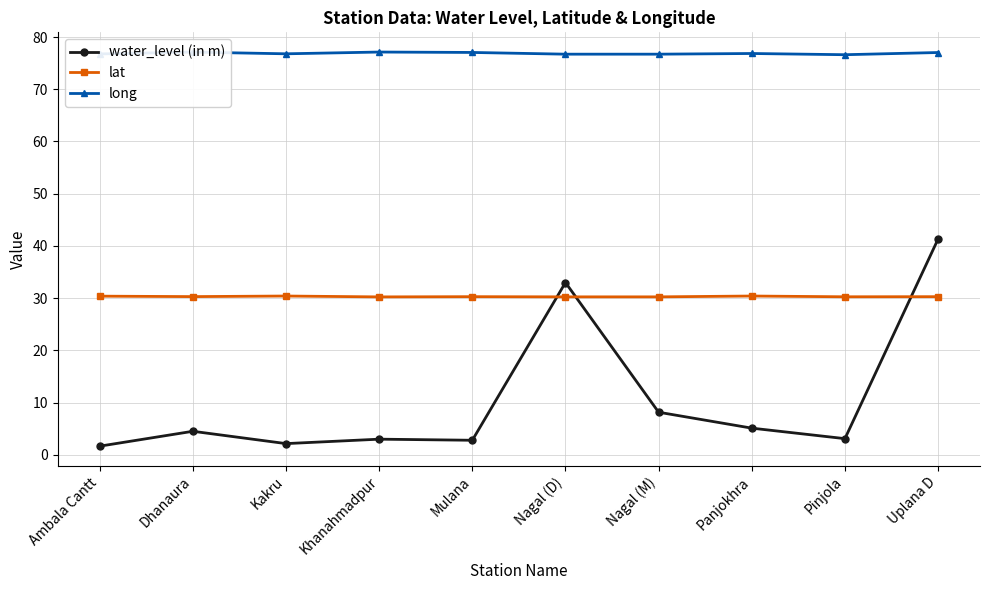

How many lines are shown in the chart?

3